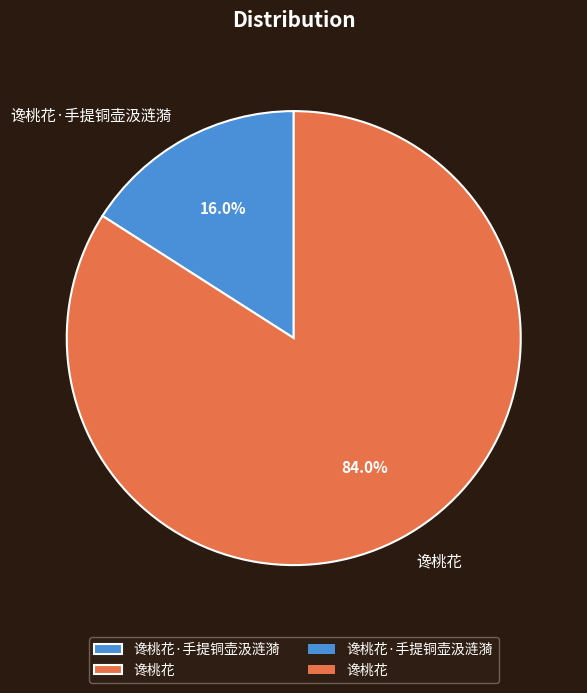

To the nearest percent, what is the difference between the largest and smallest slice percentages?

68%